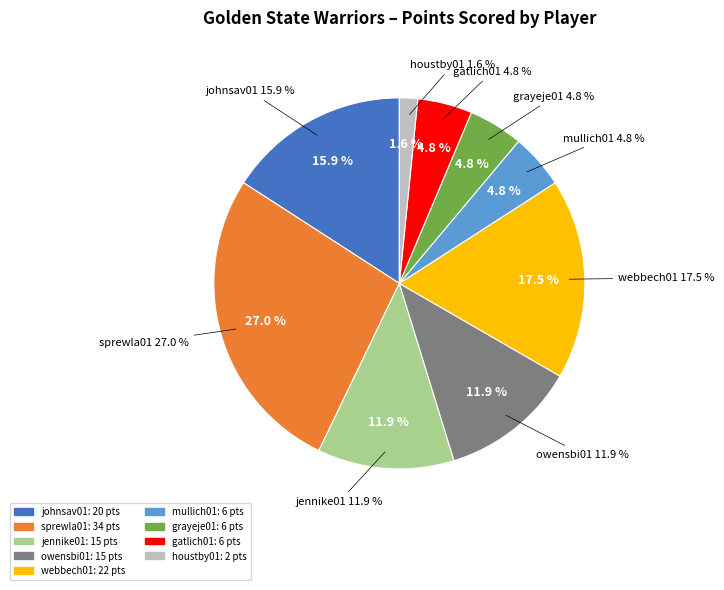

How many segments does this pie chart have?

9